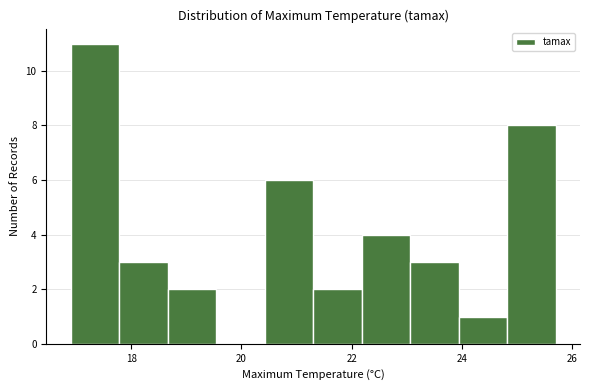

Reading left to right, transcribe this chart: for each bar, give the range it covers on the x-axis and its height. Neither the bar edges nor the heights are printed on the chart, so give them approximately, as read against the axes.

16.90 to 17.78: 11
17.78 to 18.66: 3
18.66 to 19.54: 2
19.54 to 20.42: 0
20.42 to 21.30: 6
21.30 to 22.18: 2
22.18 to 23.06: 4
23.06 to 23.94: 3
23.94 to 24.82: 1
24.82 to 25.70: 8